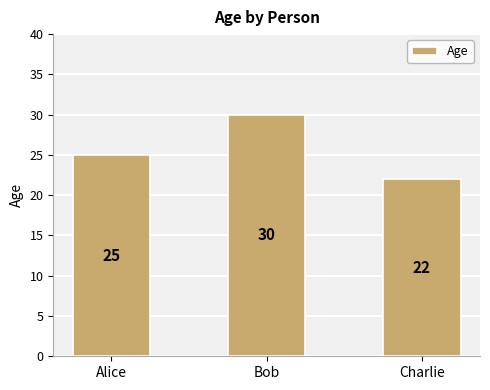

What is the label of the 1st bar from the right?

Charlie